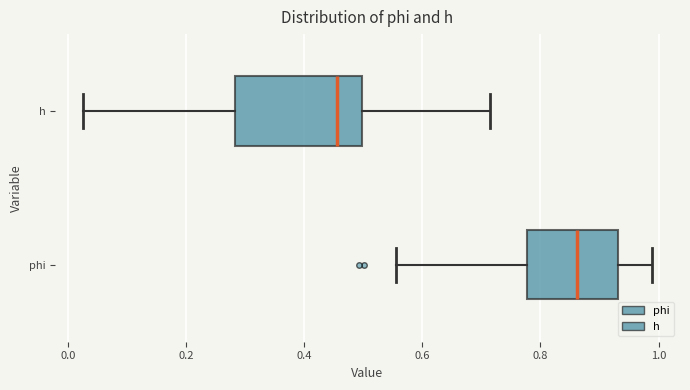

Which box has the furthest to the left median line?

h